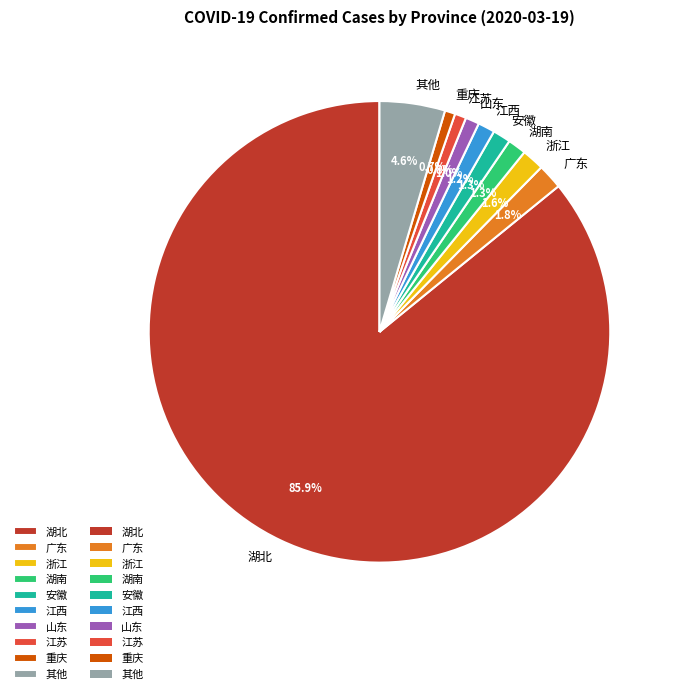

Is the sum of 广东 and 湖南 greater than half?

No